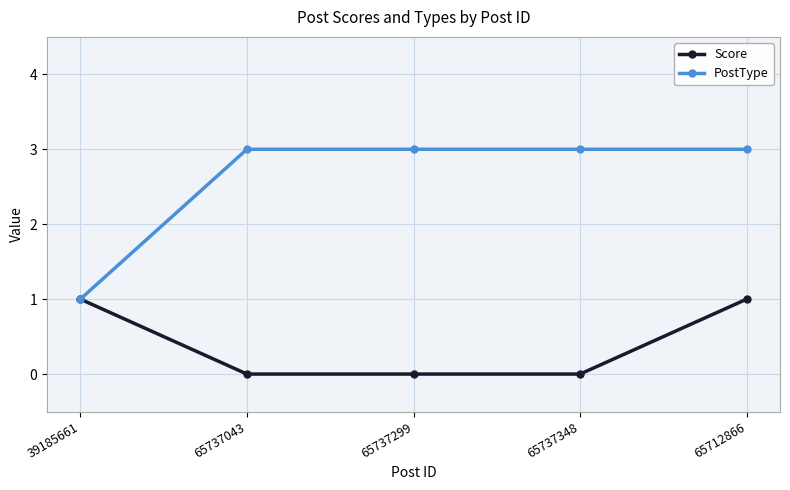

Rank the series by their maximum value, from highest to lowest.

PostType, Score